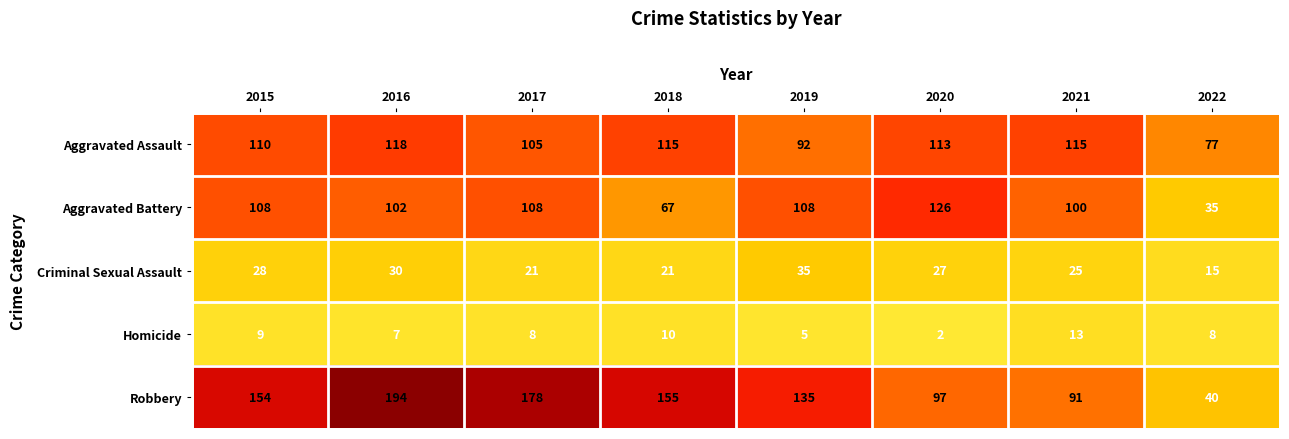

Where is Homicide nearest to the value 7?

2016